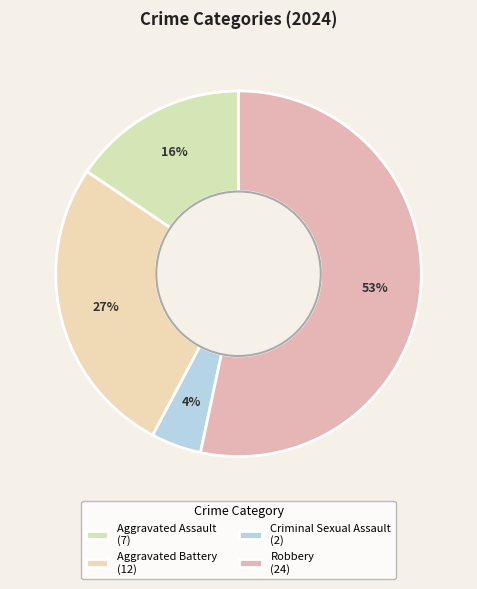

What is the change in value from Aggravated Battery to Criminal Sexual Assault?

-10